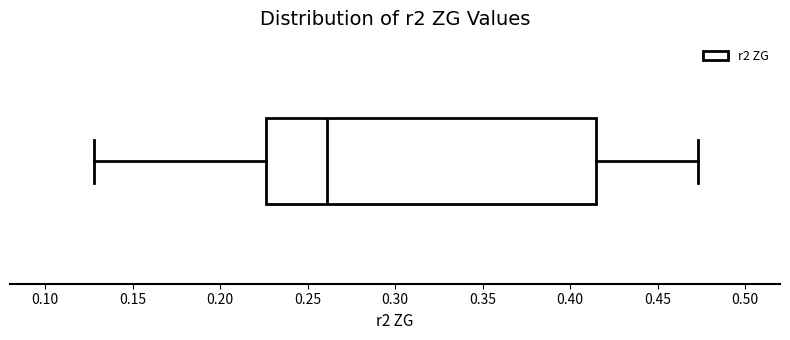

Where does the median line of the box sit on the x-axis? The values are not printed on the chart, so give them approximately, as read against the axis.

0.260